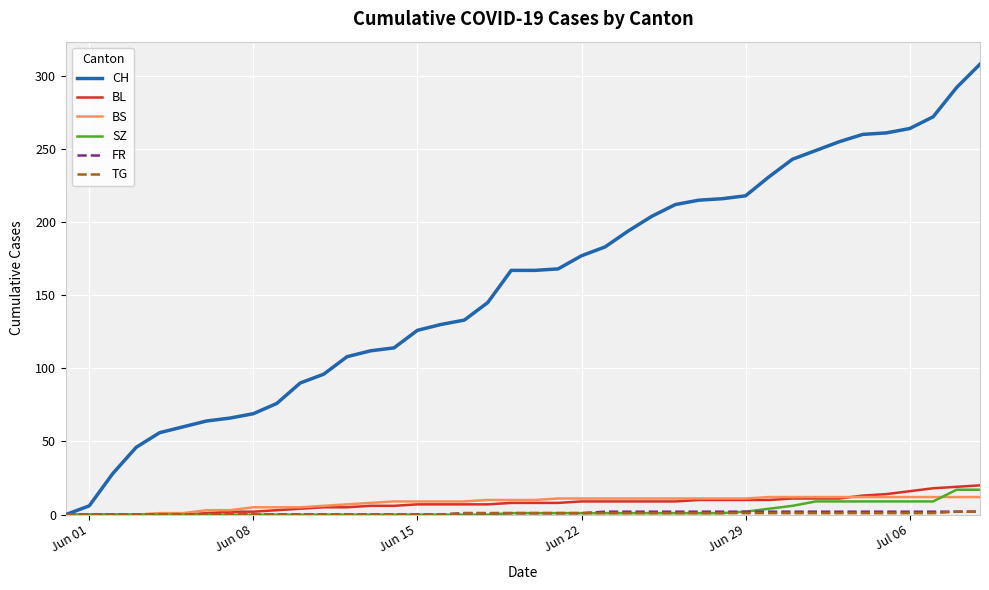

Which series has the widest spread of values?

CH